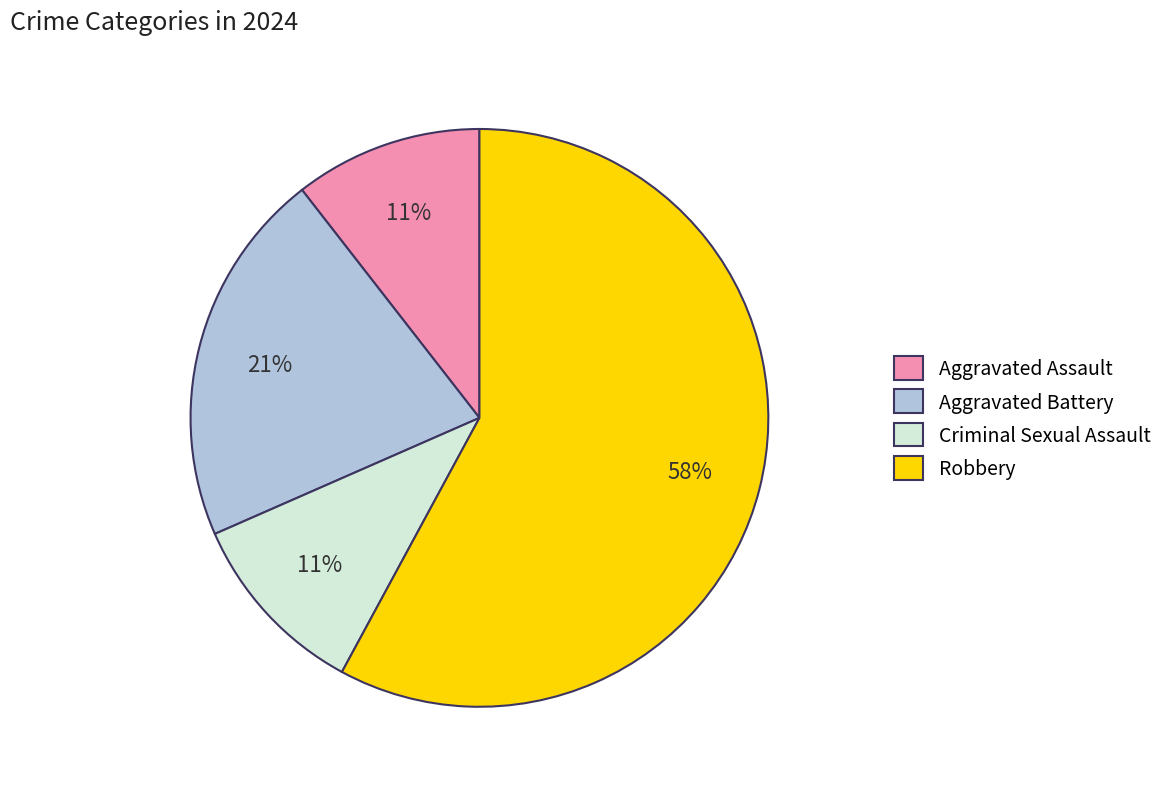

Which slice represents more than half of the pie?

Robbery